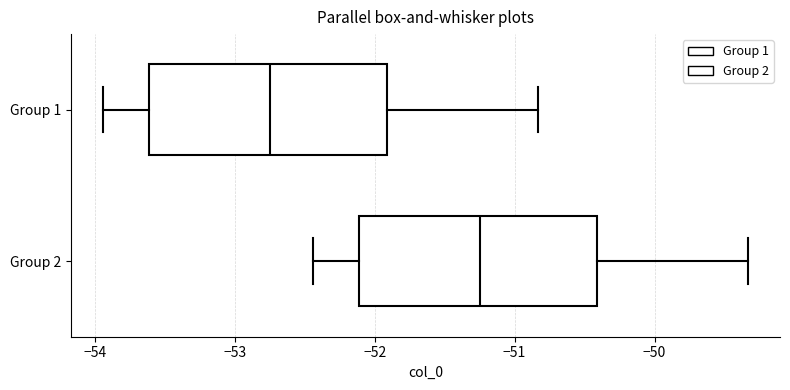

Reading bottom to top, read every box against the x-axis: the position of its median line, the range the box covers, and the ends of its whiskers. The values are not printed on the chart, so give them approximately, as read against the axis.

Group 2: median -51.2, box -52.1 to -50.4, whiskers -52.4 to -49.3
Group 1: median -52.7, box -53.6 to -51.9, whiskers -53.9 to -50.8